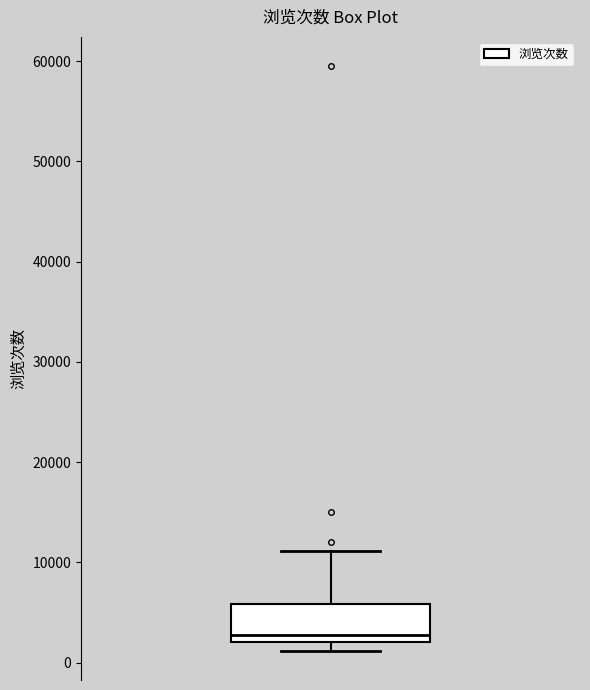

Transcribe this box plot: give where the median line is, the range the box spans, and where the two whiskers end, as read against the y-axis. The values are not printed on the chart, so give them approximately, as read against the axis.

median 3000, box 2000 to 6000, whiskers 1000 to 11000